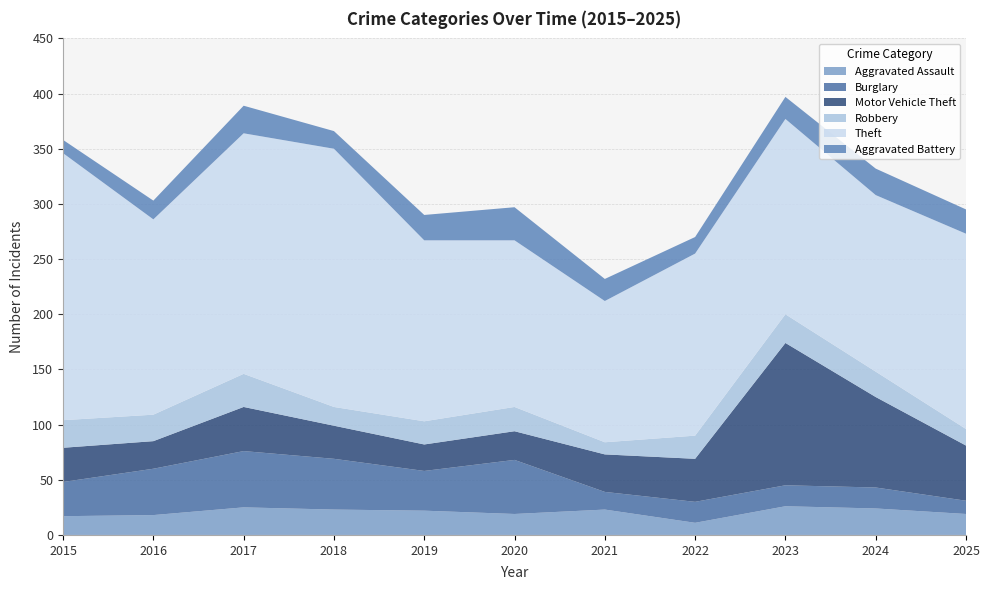

Reading left to right, transcribe all the data shown in this chart.

Aggravated Assault: 2015=17	2016=18	2017=25	2018=23	2019=22	2020=19	2021=23	2022=11	2023=26	2024=24	2025=19
Burglary: 2015=31	2016=42	2017=51	2018=46	2019=36	2020=49	2021=16	2022=19	2023=19	2024=19	2025=12
Motor Vehicle Theft: 2015=31	2016=25	2017=40	2018=30	2019=24	2020=26	2021=34	2022=39	2023=129	2024=82	2025=50
Robbery: 2015=25	2016=24	2017=30	2018=17	2019=21	2020=22	2021=11	2022=21	2023=26	2024=23	2025=15
Theft: 2015=242	2016=177	2017=218	2018=234	2019=164	2020=151	2021=128	2022=165	2023=177	2024=160	2025=177
Aggravated Battery: 2015=12	2016=17	2017=25	2018=16	2019=23	2020=30	2021=20	2022=15	2023=20	2024=24	2025=22